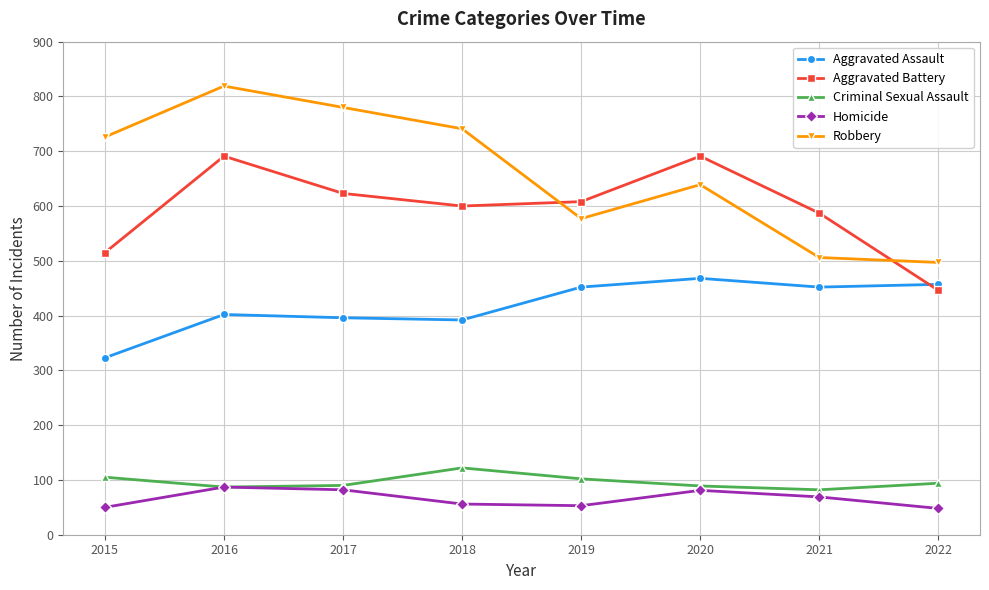

What is the smallest value displayed?

48